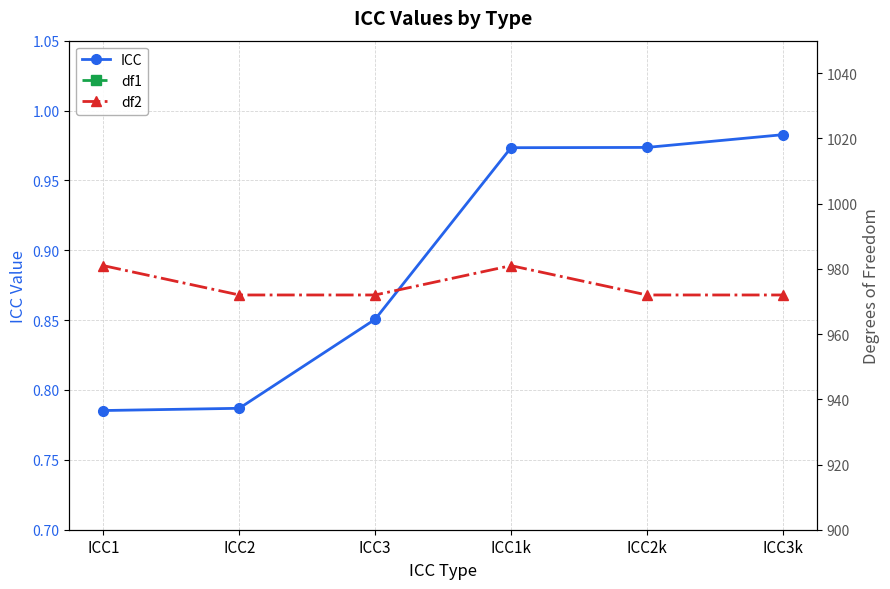

What is the sum of the ICC values at ICC2 and ICC1?

1.6